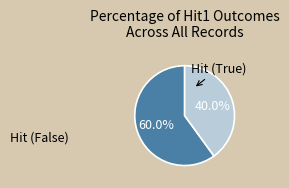

How many segments does this pie chart have?

2